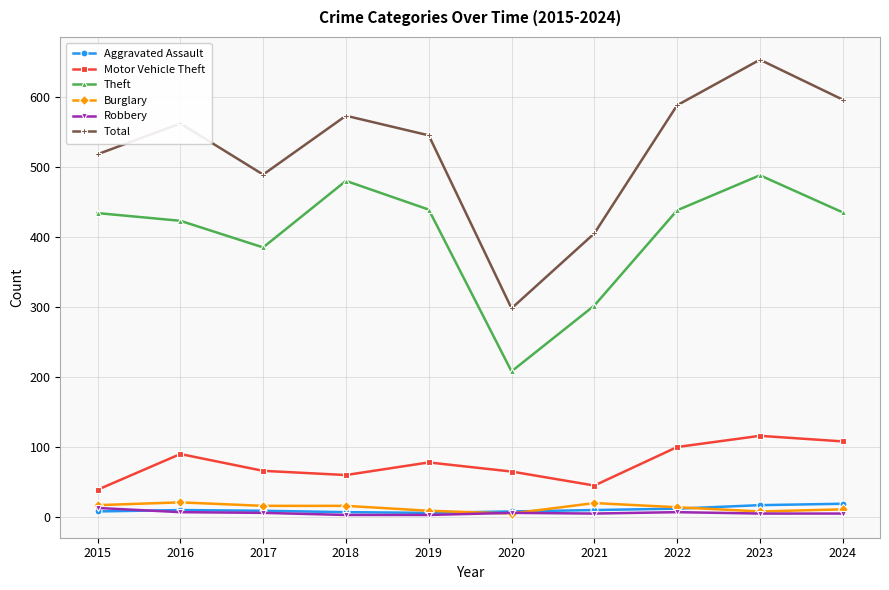

How many lines are shown in the chart?

6